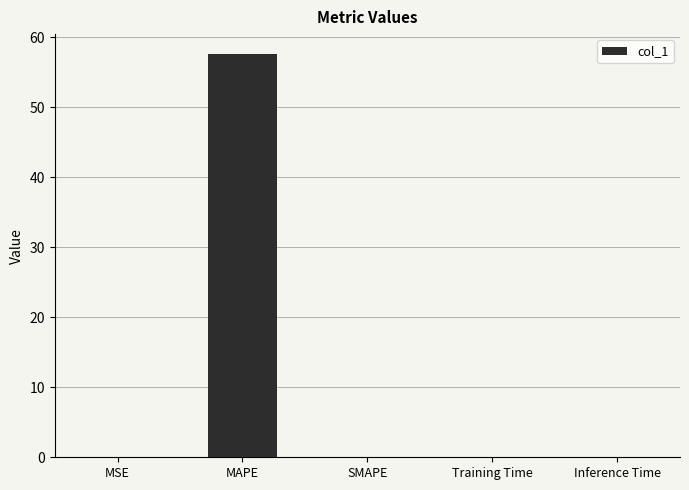

Is it true that the value at Training Time is 0.0?

True